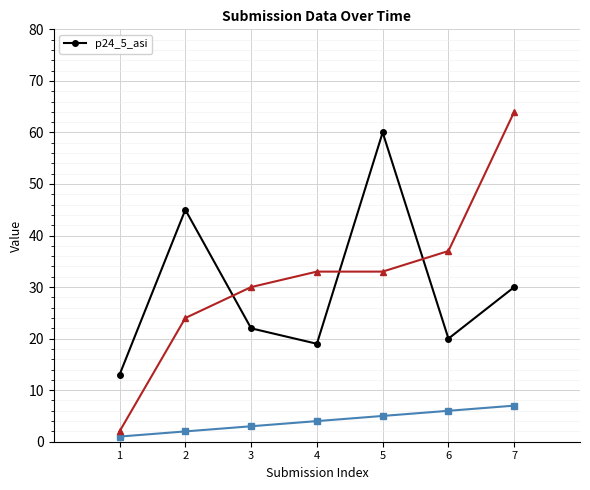

True or false: the data shows 48 at 7.

False